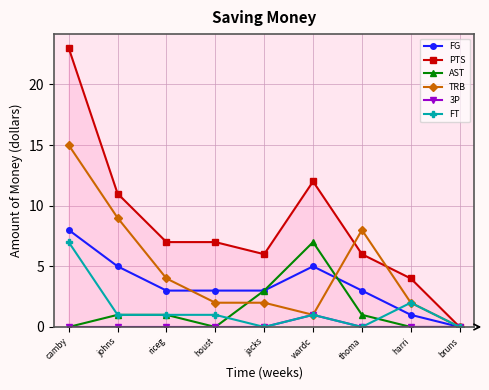

Reading right to left, what are all the values shown in this chart?

FG: bruns=0	harri=1	thoma=3	wardc=5	jacks=3	houst=3	riceg=3	johns=5	camby=8
PTS: bruns=0	harri=4	thoma=6	wardc=12	jacks=6	houst=7	riceg=7	johns=11	camby=23
AST: bruns=0	harri=0	thoma=1	wardc=7	jacks=3	houst=0	riceg=1	johns=1	camby=0
TRB: bruns=0	harri=2	thoma=8	wardc=1	jacks=2	houst=2	riceg=4	johns=9	camby=15
3P: bruns=0	harri=0	thoma=0	wardc=1	jacks=0	houst=0	riceg=0	johns=0	camby=0
FT: bruns=0	harri=2	thoma=0	wardc=1	jacks=0	houst=1	riceg=1	johns=1	camby=7